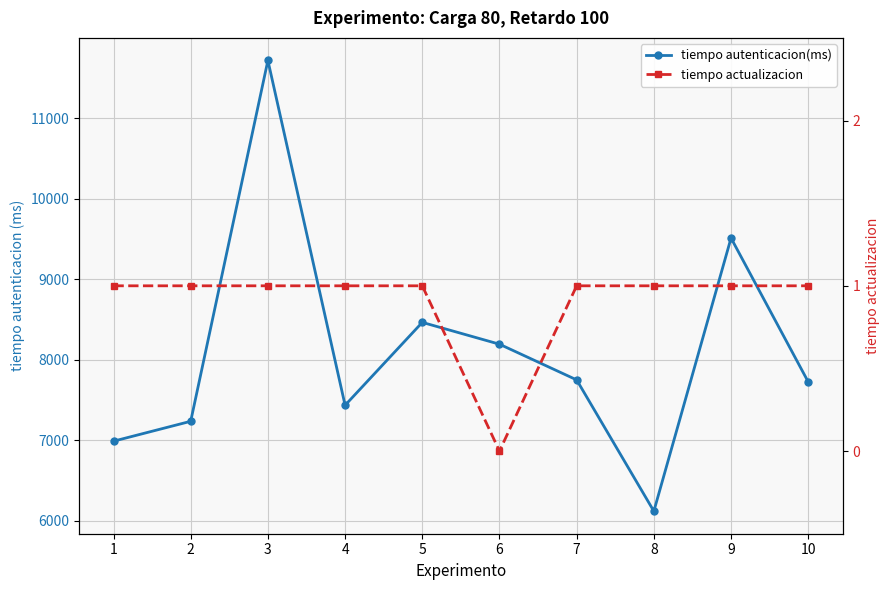

True or false: tiempo autenticacion(ms) and tiempo actualizacion cross at least once.

False